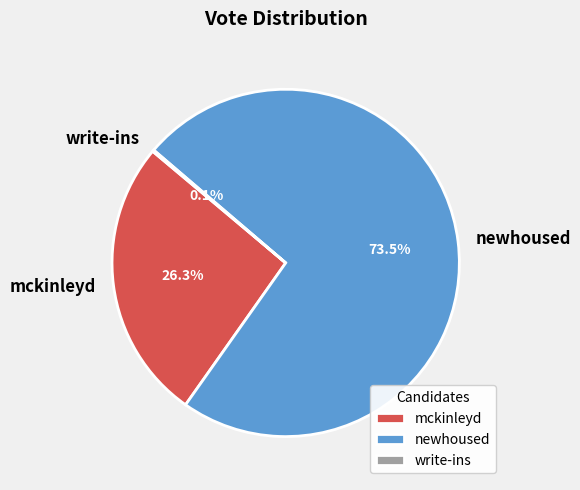

What is the largest slice in the pie chart?

newhoused